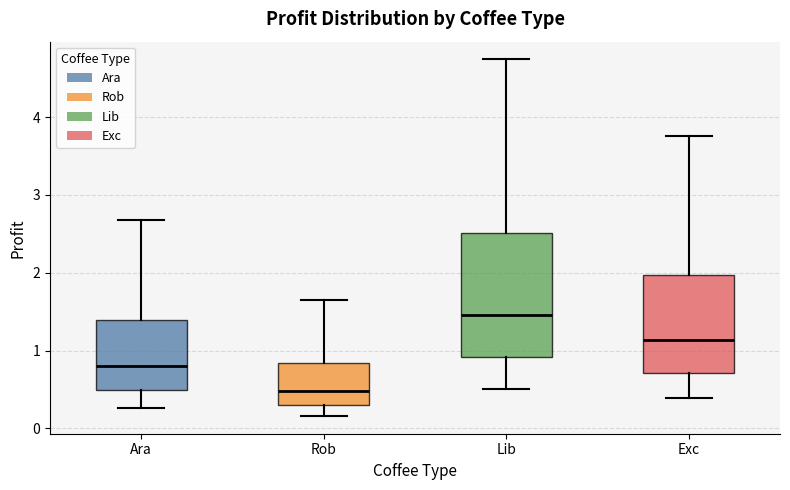

Reading left to right, transcribe this box plot: for each box, give where its median line is, the range the box spans, and where its two whiskers end, as read against the y-axis. The values are not printed on the chart, so give them approximately, as read against the axis.

Ara: median 0.8, box 0.5 to 1.4, whiskers 0.3 to 2.7
Rob: median 0.5, box 0.3 to 0.8, whiskers 0.2 to 1.6
Lib: median 1.5, box 0.9 to 2.5, whiskers 0.5 to 4.7
Exc: median 1.1, box 0.7 to 2.0, whiskers 0.4 to 3.8